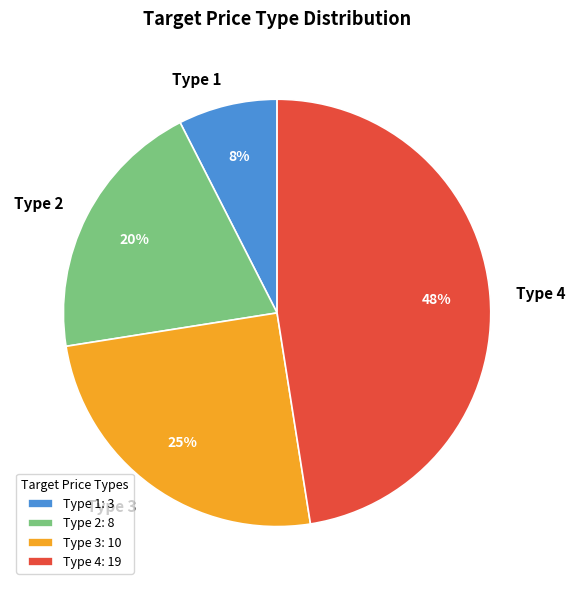

Do Type 4 and Type 1 together represent more than half of the pie?

Yes